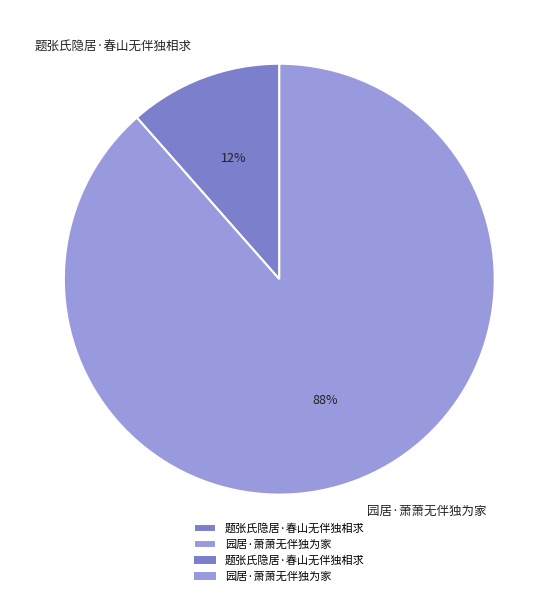

True or false: 题张氏隐居·春山无伴独相求 accounts for 25% of the total.

False